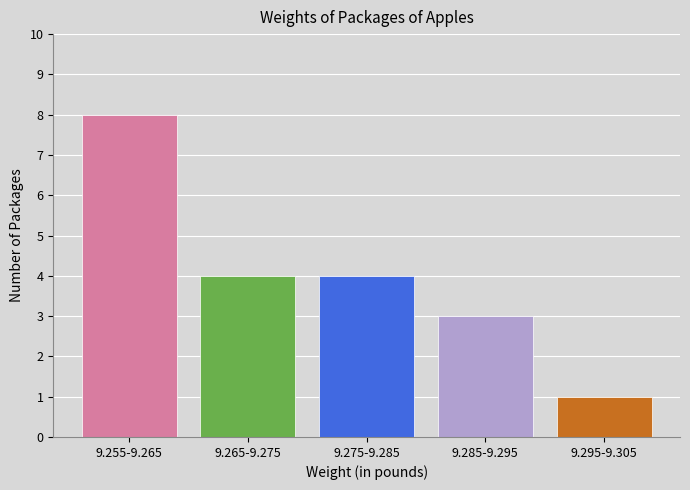

Reading right to left, what are all the values shown in this chart?

9.295-9.305=1	9.285-9.295=3	9.275-9.285=4	9.265-9.275=4	9.255-9.265=8